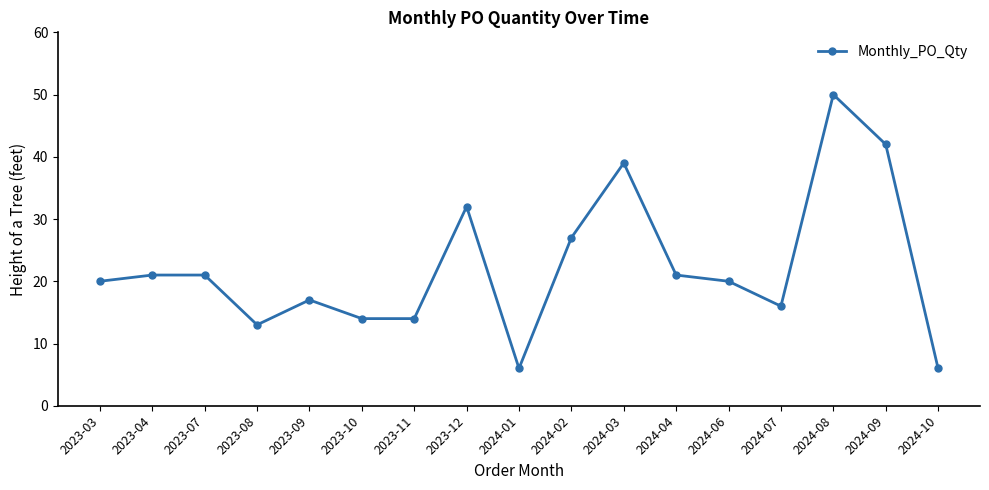

What is the difference between the values at 2024-08 and 2023-12?

18